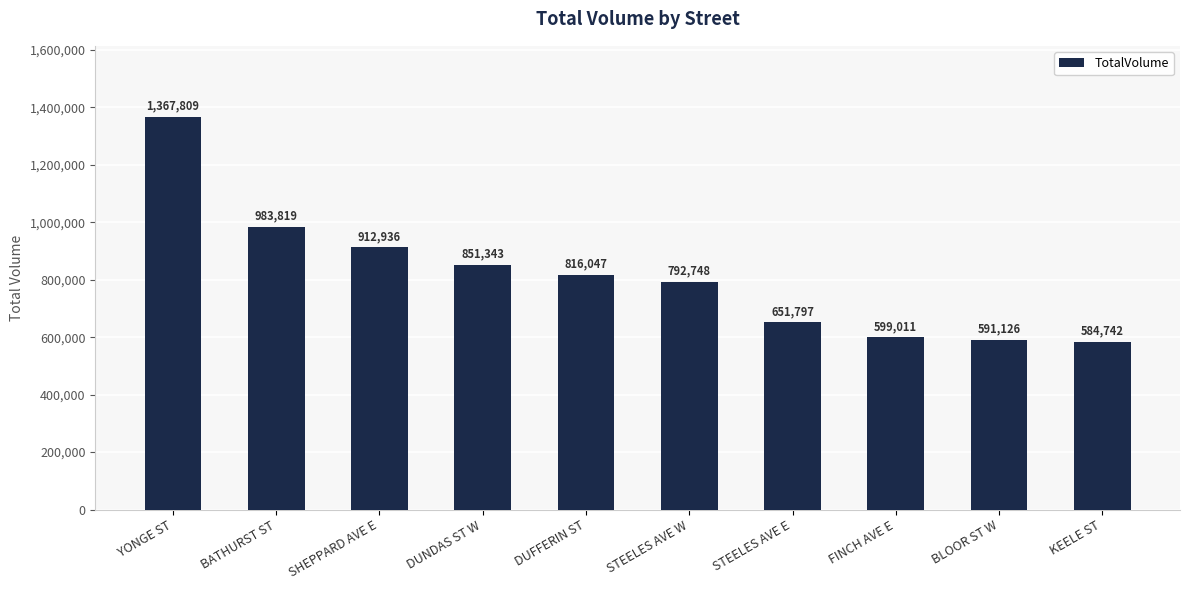

True or false: the data shows 851343 at DUNDAS ST W.

True